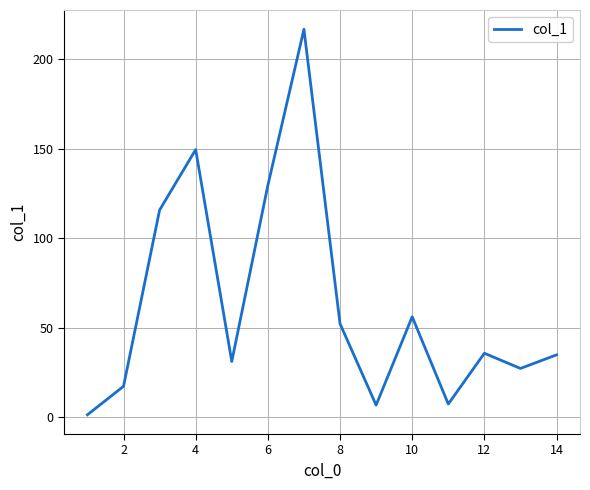

What is the difference between the maximum and minimum values?

215.6